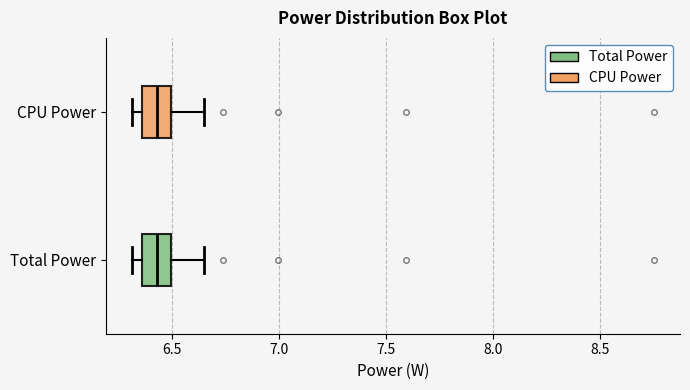

Reading bottom to top, read every box against the x-axis: the position of its median line, the range the box covers, and the ends of its whiskers. The values are not printed on the chart, so give them approximately, as read against the axis.

Total Power: median 6.45, box 6.35 to 6.50, whiskers 6.30 to 6.65
CPU Power: median 6.45, box 6.35 to 6.50, whiskers 6.30 to 6.65